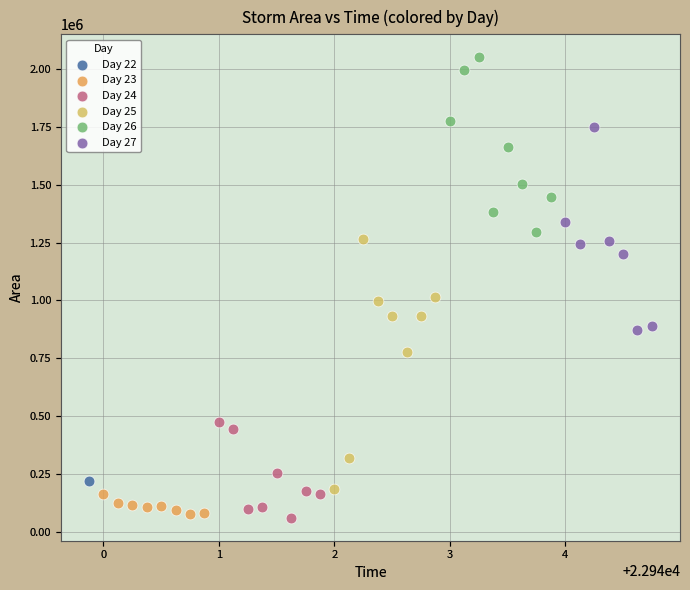

What are all the series names shown in the legend?

Day 22, Day 23, Day 24, Day 25, Day 26, Day 27